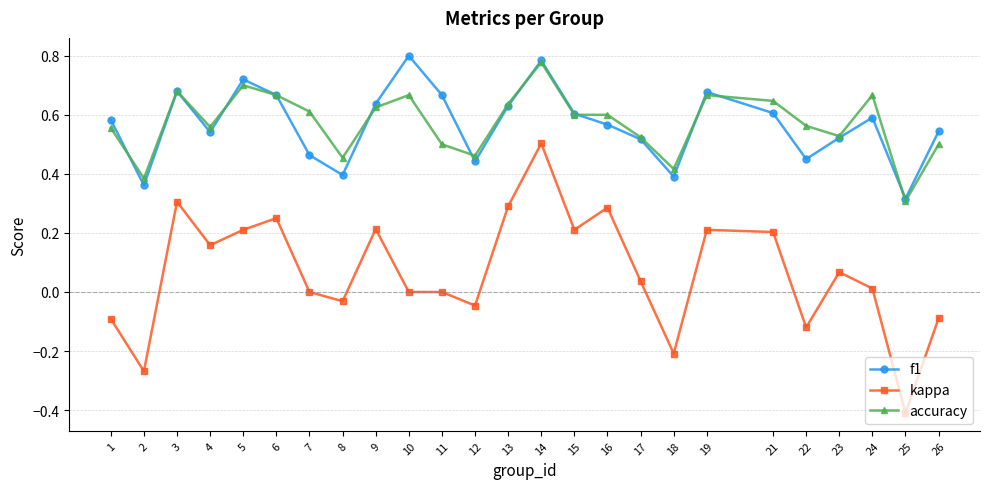

What is the smallest value displayed?

-0.4